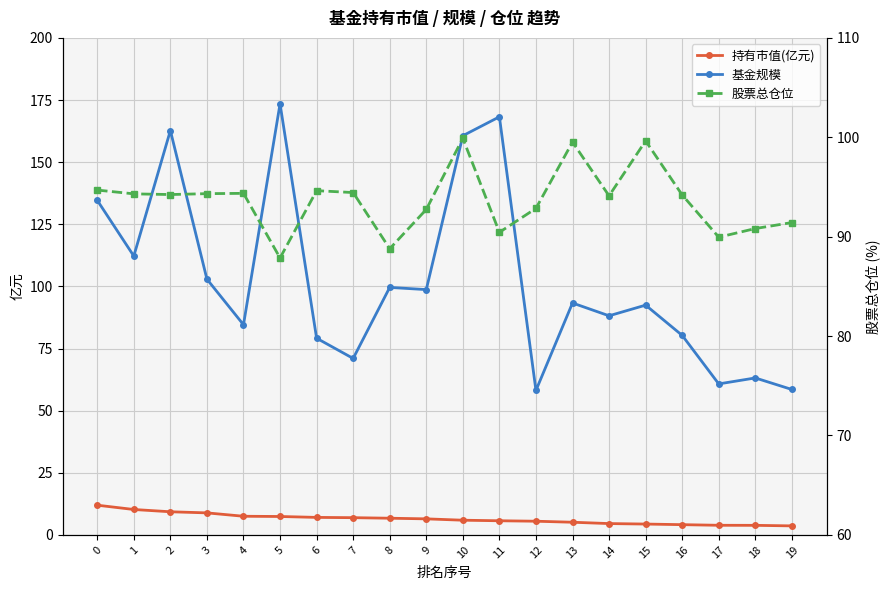

Which category has the highest value in the 基金规模 series?

5